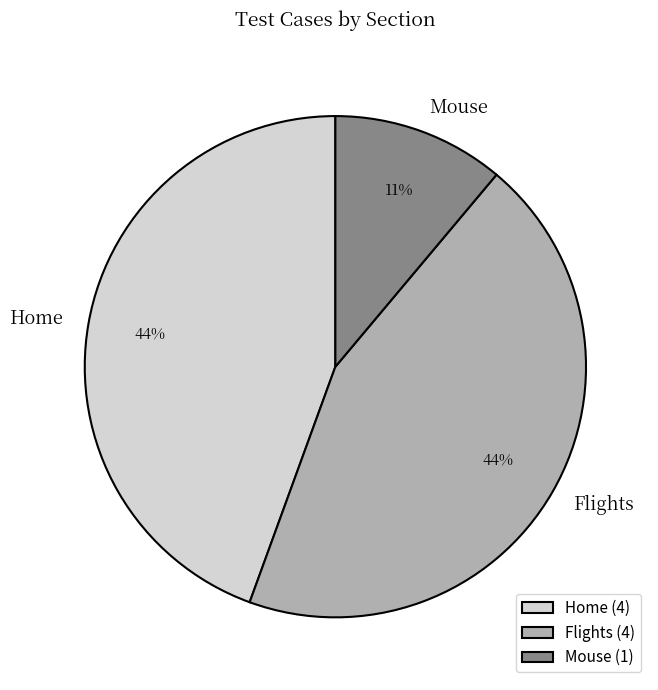

To the nearest percent, what is the average slice percentage?

33%